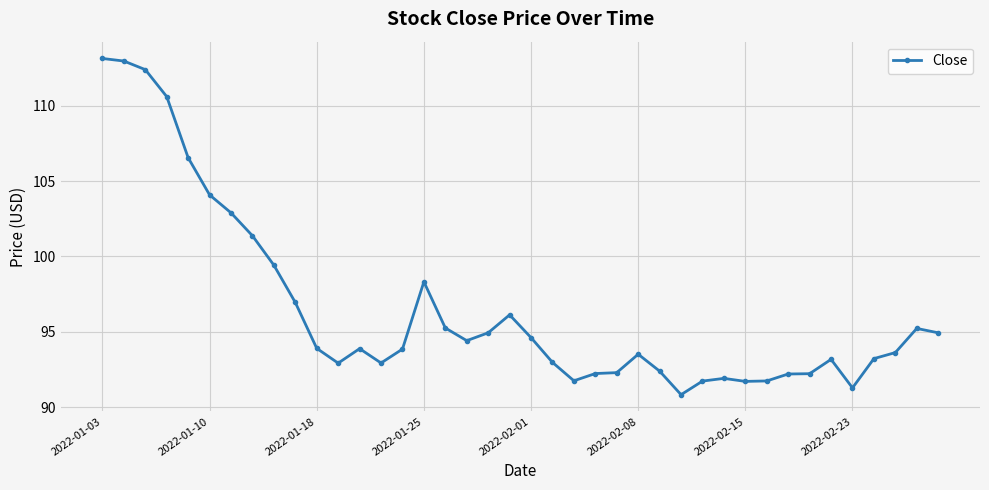

What is the value of the 10th point from the left?

97.0